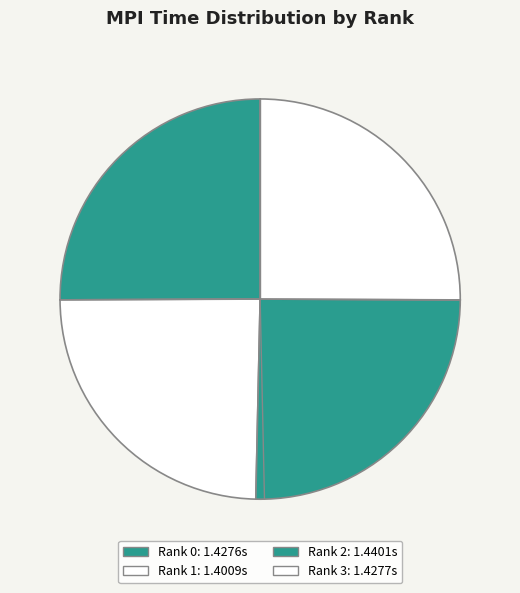

How many slices are in this pie chart?

4